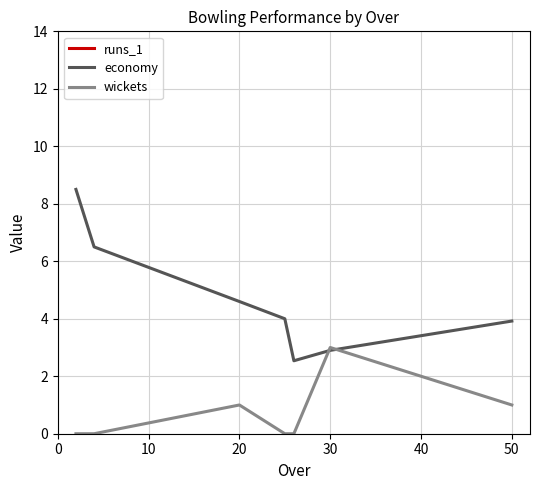

What is the average value of the wickets series?

0.7